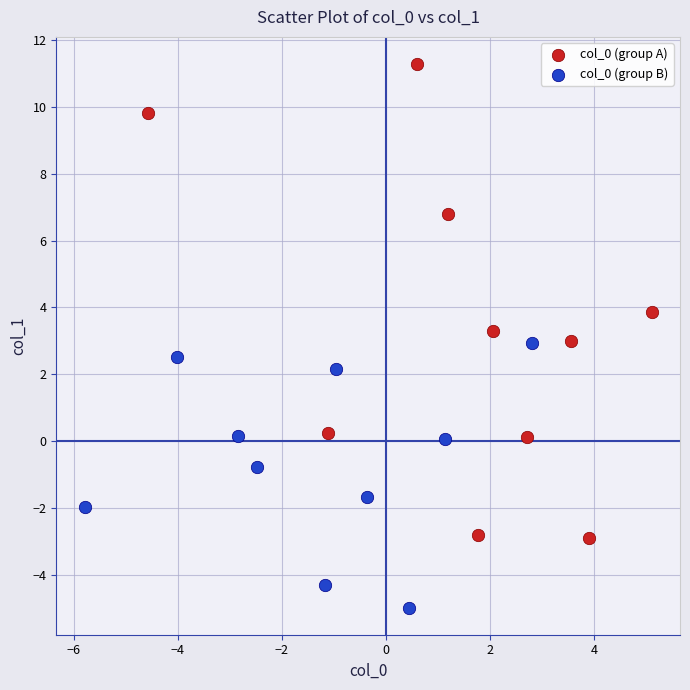

Which series has the largest Y range (max minus min)?

col_0 (group A)